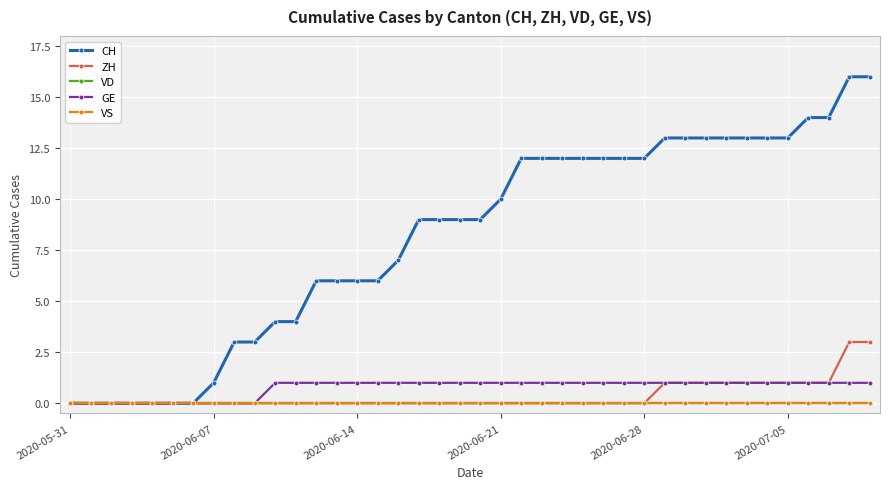

Does the chart have visible grid lines?

Yes